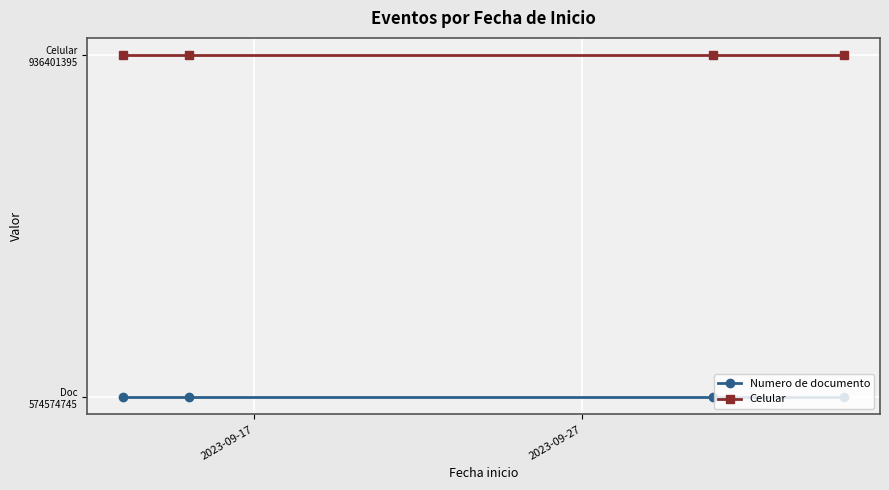

True or false: Celular has more than 1 points higher than both neighbors.

False